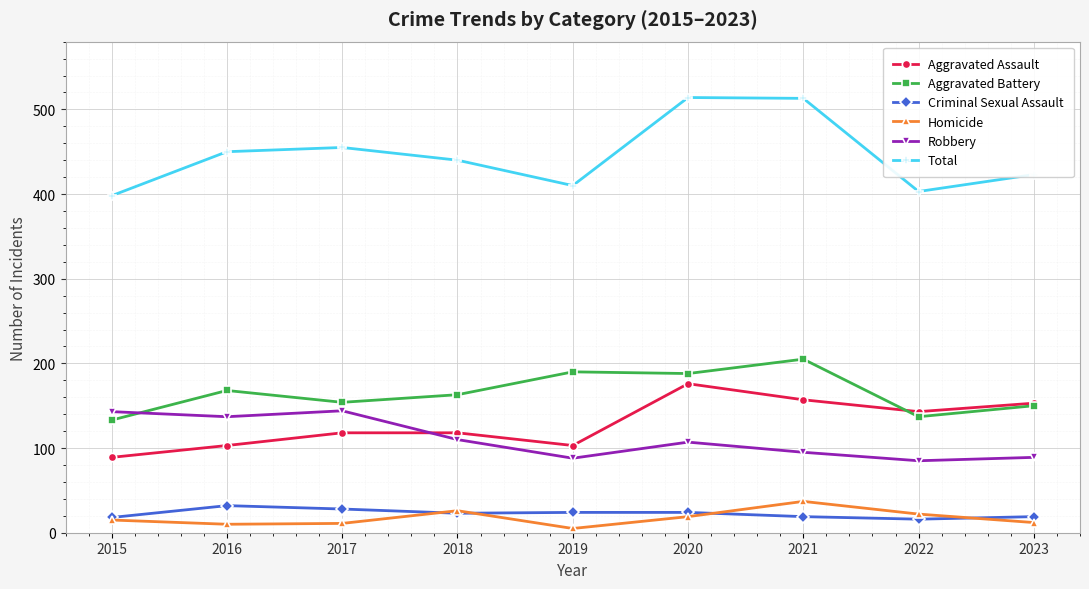

How many series are shown in this chart?

6